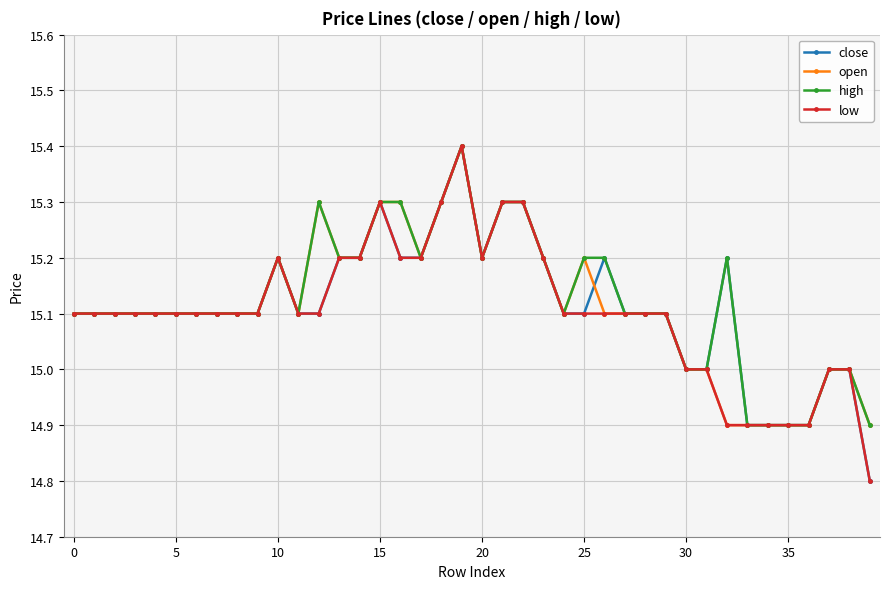

What is the minimum value for high?

14.9